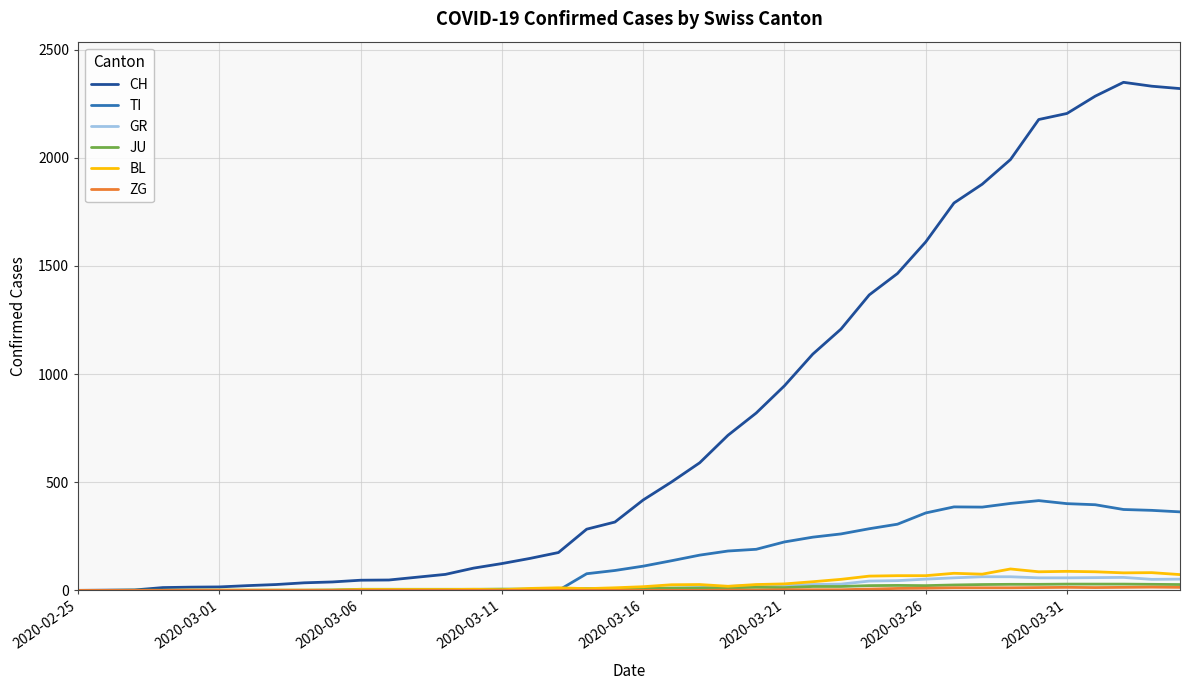

How many lines are shown in the chart?

6